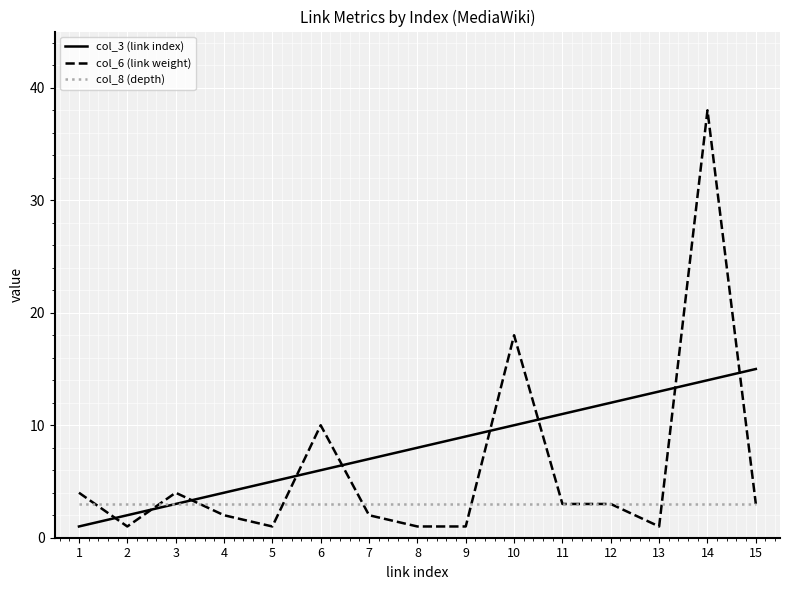

Reading left to right, extract all data points from this chart.

col_3 (link index): 1	2	3	4	5	6	7	8	9	10	11	12	13	14	15
col_6 (link weight): 4	1	4	2	1	10	2	1	1	18	3	3	1	38	3
col_8 (depth): 3	3	3	3	3	3	3	3	3	3	3	3	3	3	3